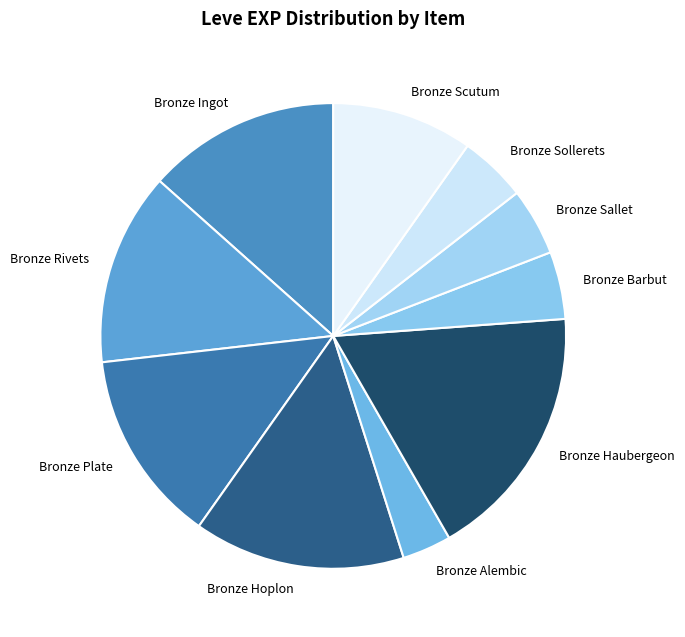

Which category has the biggest portion of the pie?

Bronze Haubergeon